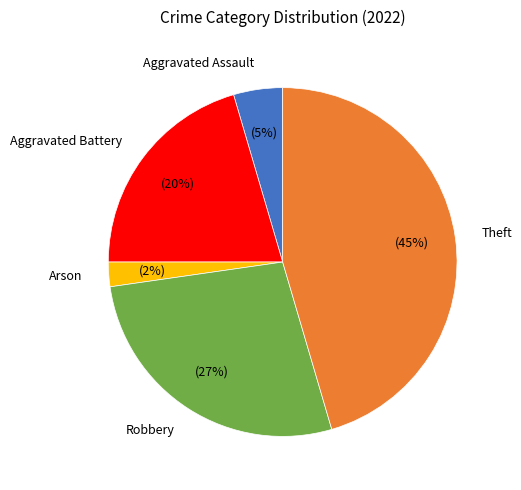

Is it true that Aggravated Assault is 5% of the pie?

True